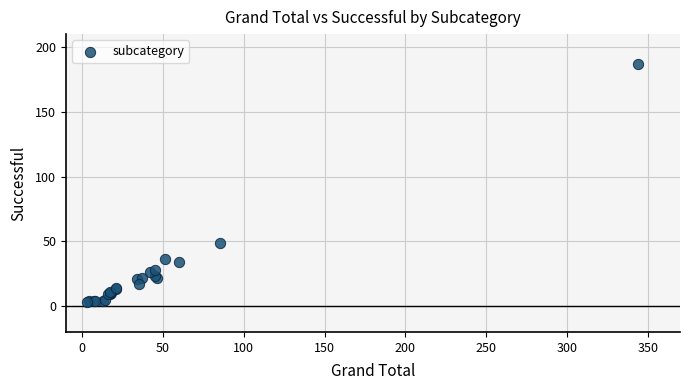

What Y value in the scatter plot is closest to 95?

49